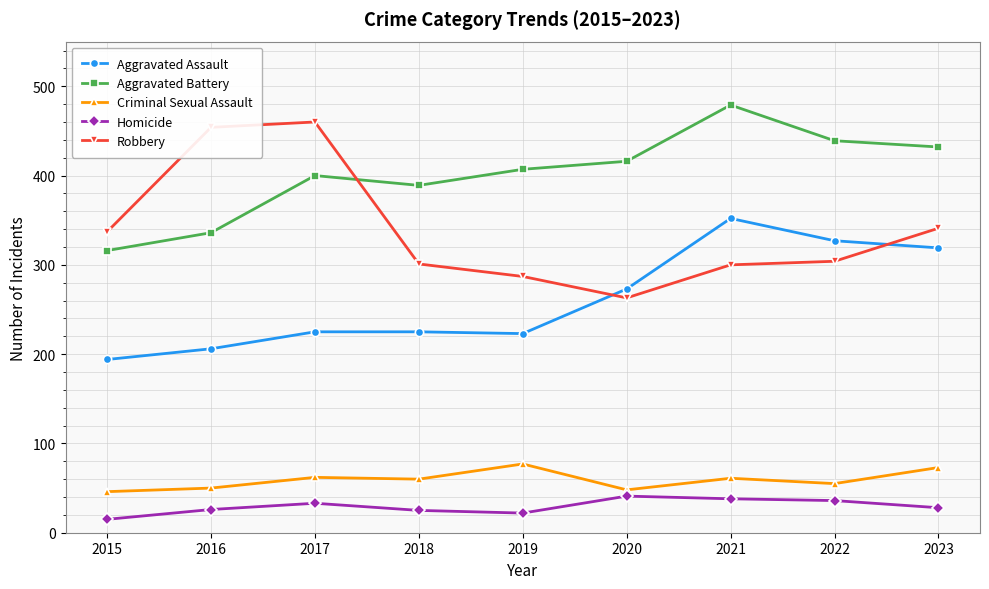

Which series has the largest total across all categories?

Aggravated Battery